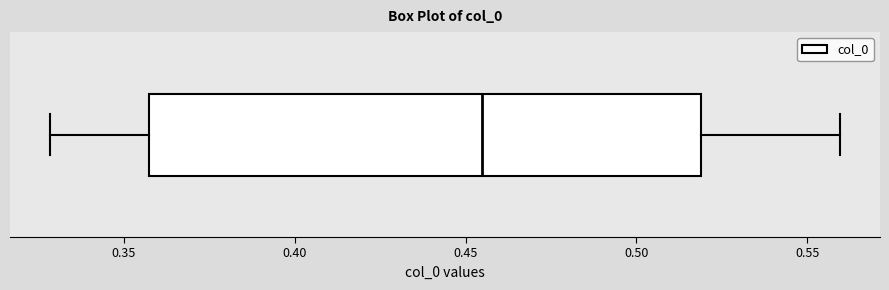

Transcribe this box plot: give where the median line is, the range the box spans, and where the two whiskers end, as read against the x-axis. The values are not printed on the chart, so give them approximately, as read against the axis.

median 0.455, box 0.355 to 0.520, whiskers 0.330 to 0.560